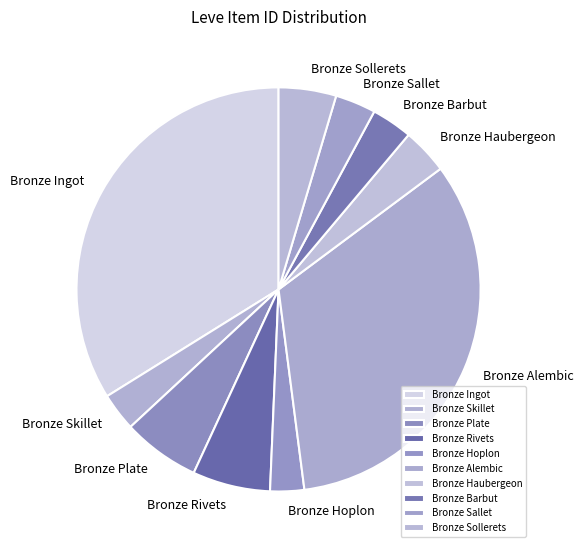

The Bronze Alembic slice represents 47% of the pie. True or false?

False